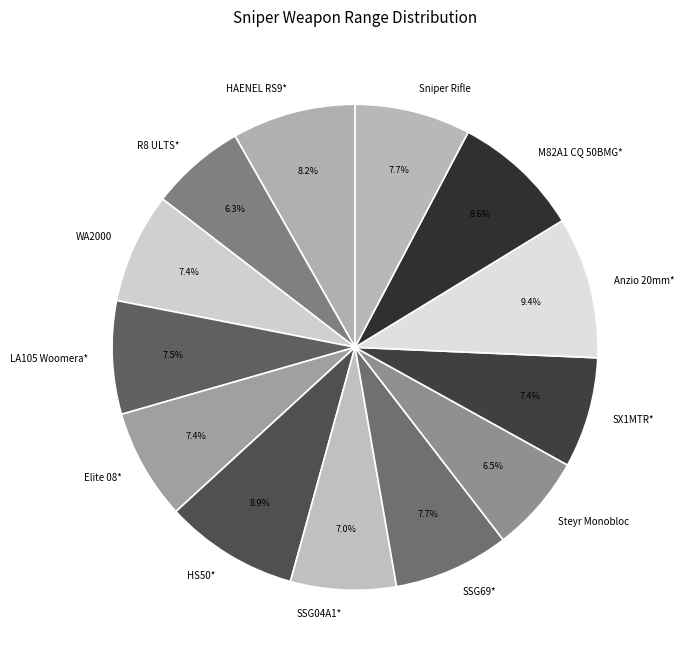

Approximately how many times larger is the value at WA2000 compared to HS50*?

0.8